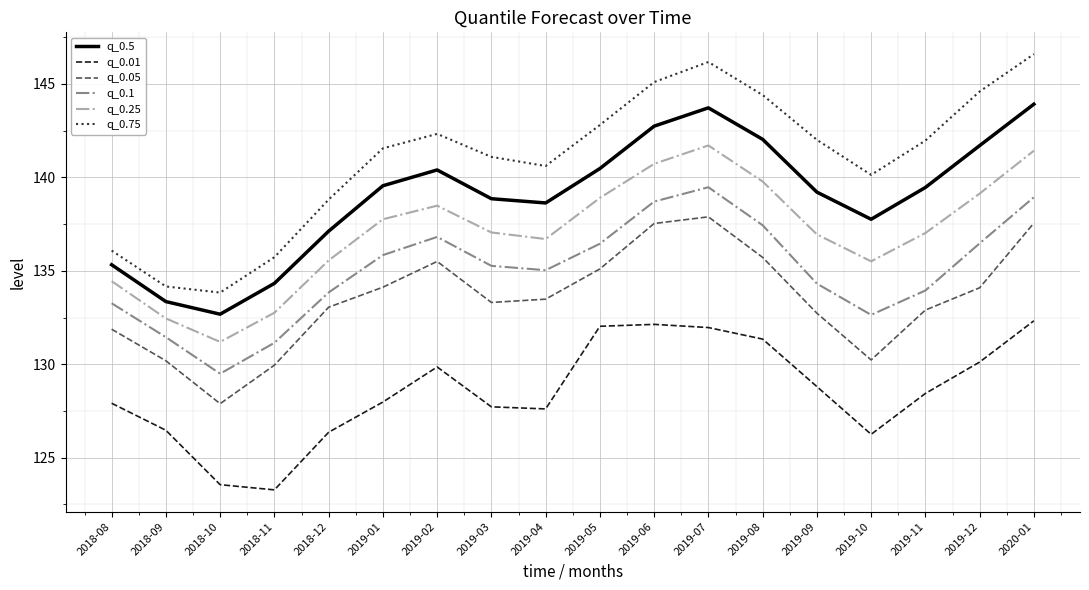

True or false: q_0.75 has more than 2 interior local peaks.

False